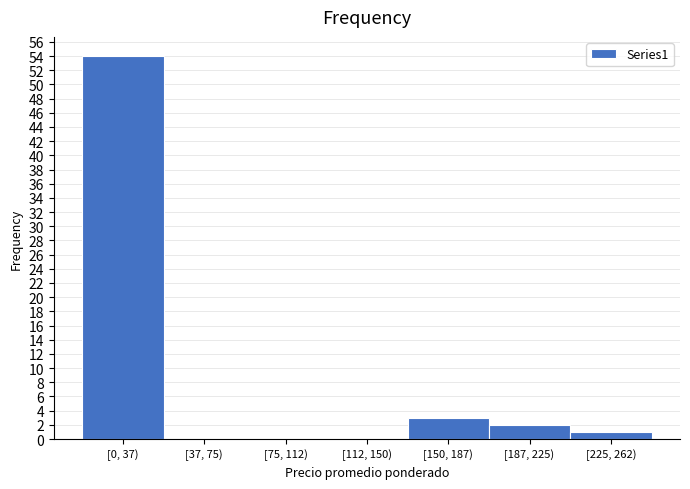

Reading right to left, transcribe all the data shown in this chart.

[225, 262)=1	[187, 225)=2	[150, 187)=3	[112, 150)=0	[75, 112)=0	[37, 75)=0	[0, 37)=54